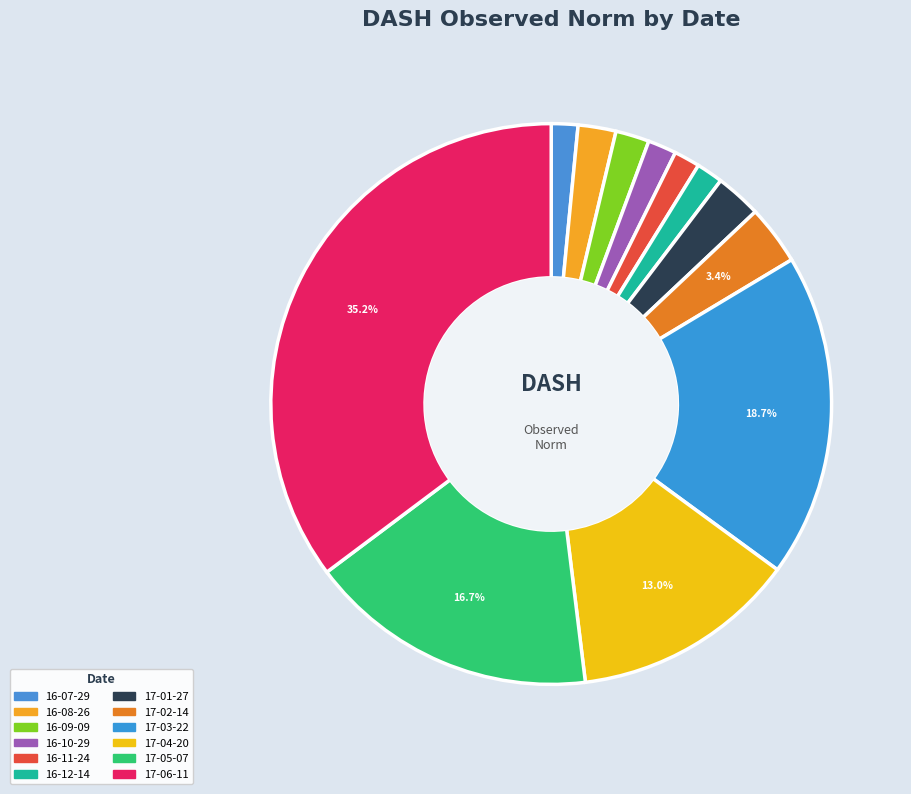

How many segments does this pie chart have?

12